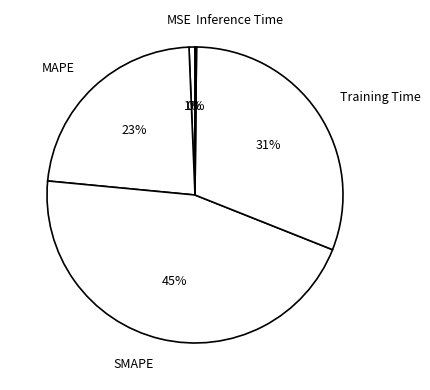

True or false: Training Time accounts for 17% of the total.

False